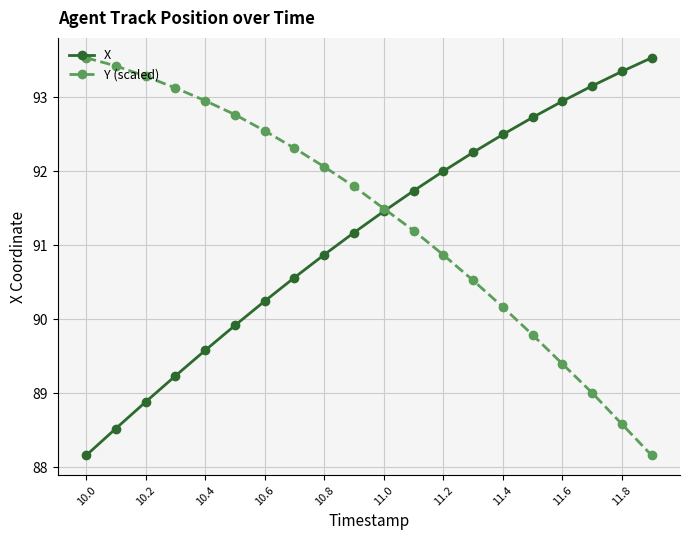

How many times do X and Y (scaled) cross each other?

1